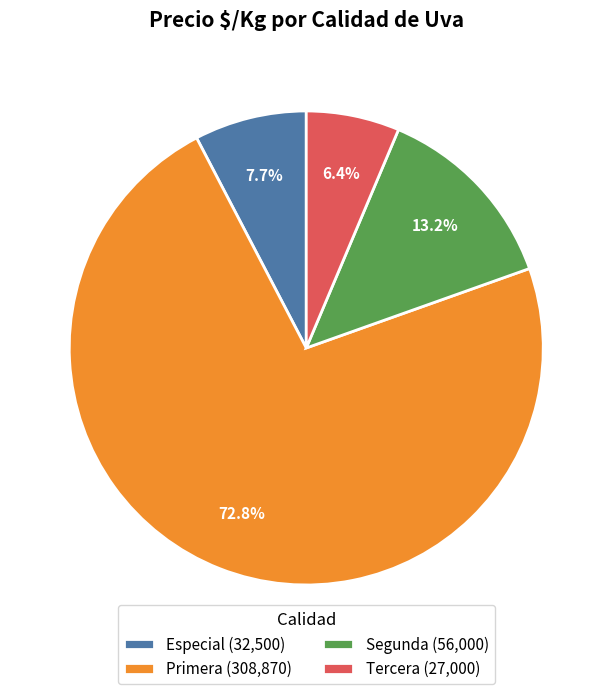

Is there a majority slice in this chart?

Yes